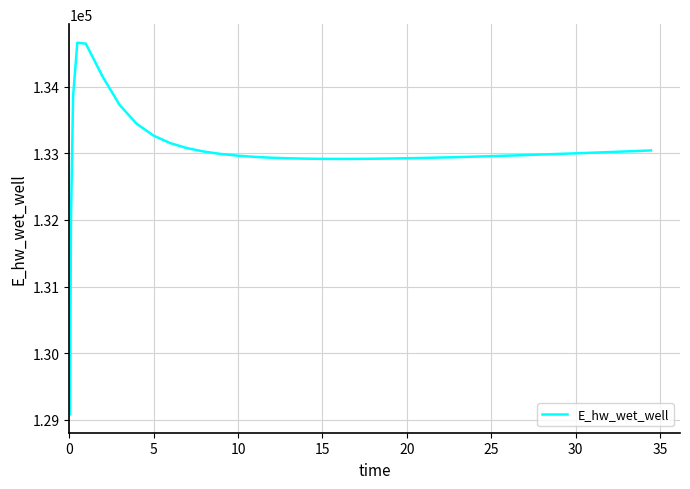

What is the greatest value displayed?

134662.5